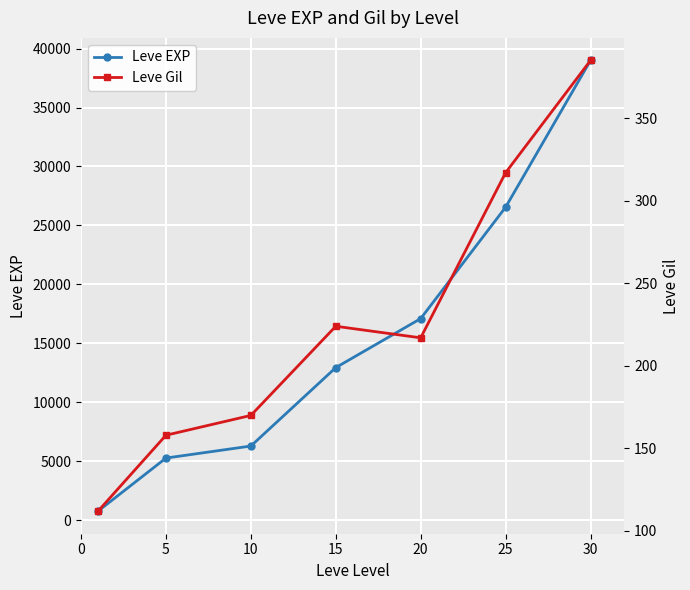

The value of Leve Gil at 10 is 239. True or false?

False